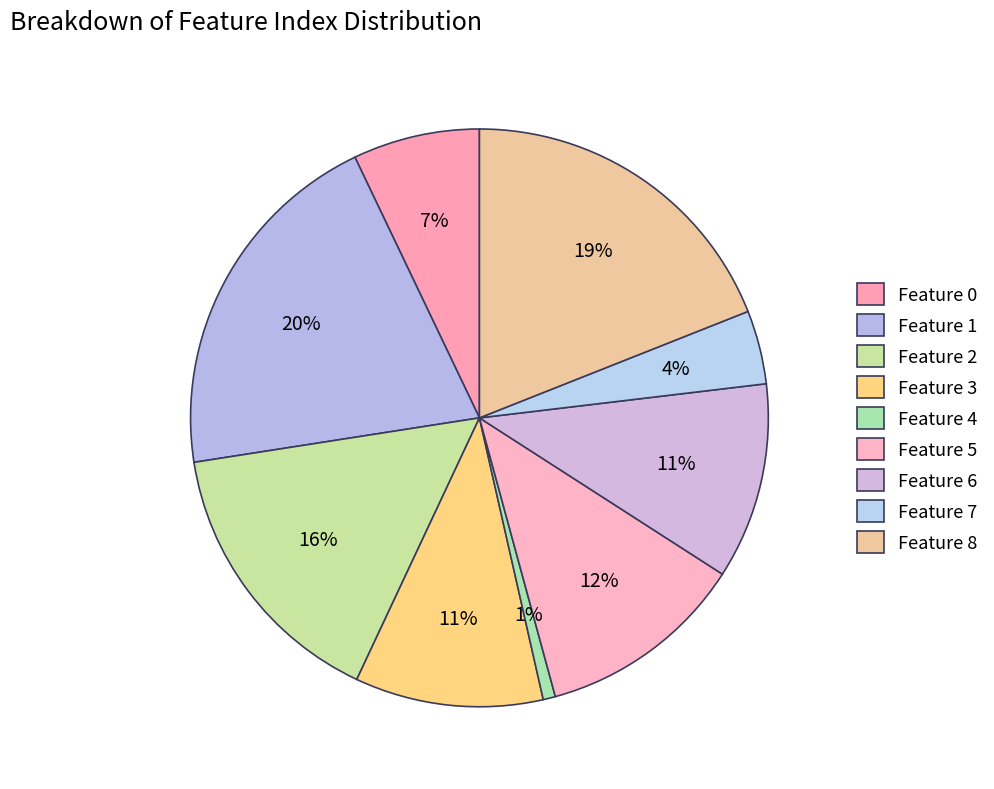

The Feature 0 slice represents 22% of the pie. True or false?

False